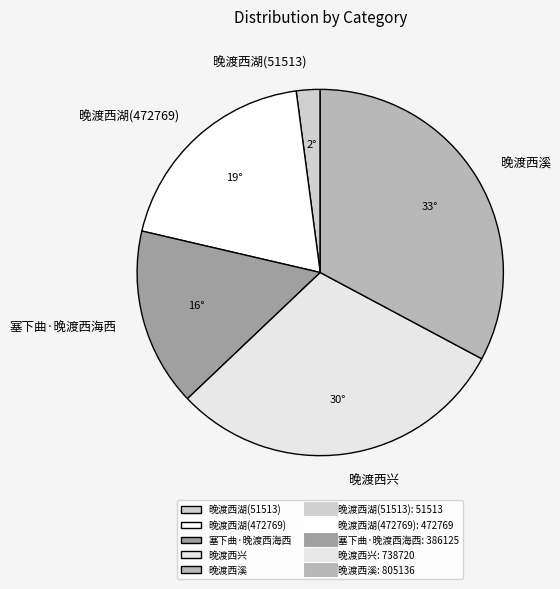

Approximately how many times larger is the value at 晚渡西溪 compared to 晚渡西兴?

1.1